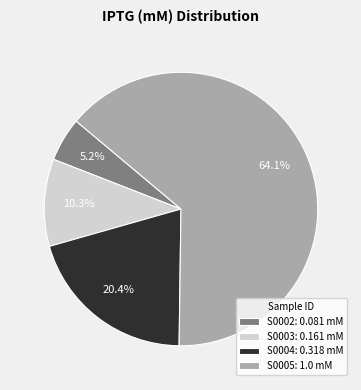

What is the ratio of the value at S0002 to the value at S0005?

0.1